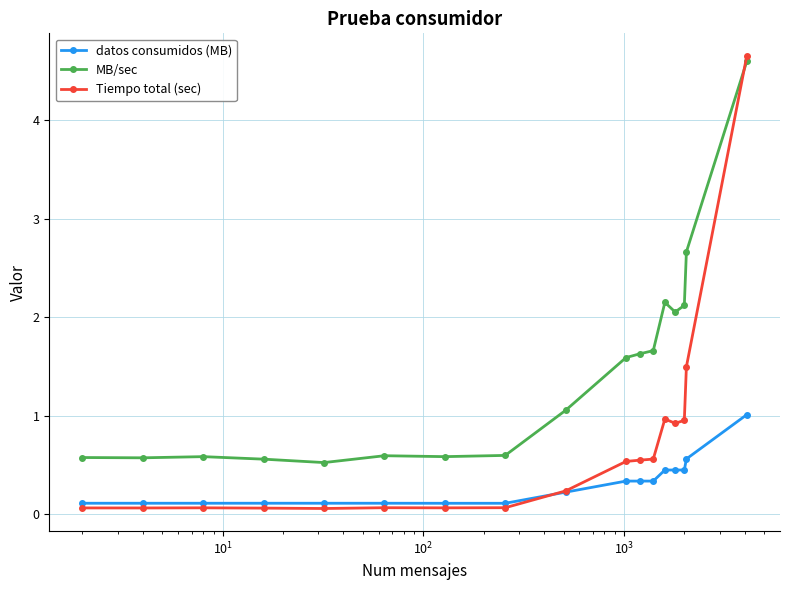

Which series has the largest range (max minus min)?

Tiempo total (sec)